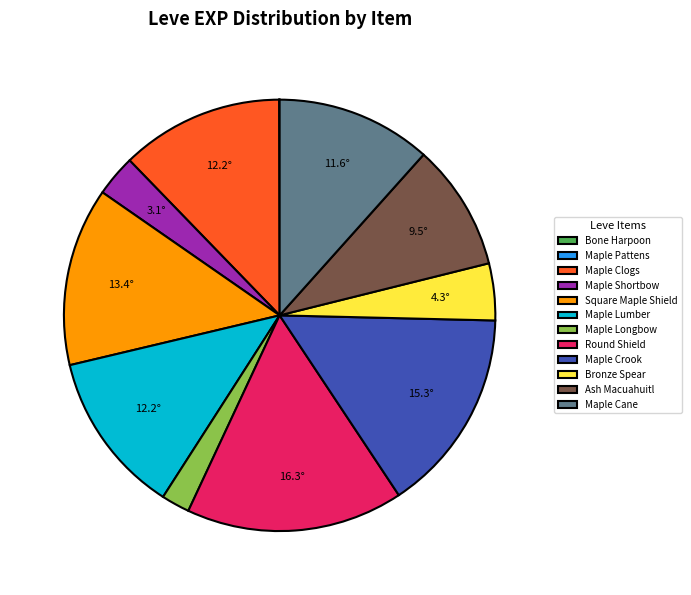

What is the ratio of the value at Round Shield to the value at Maple Cane?

1.4